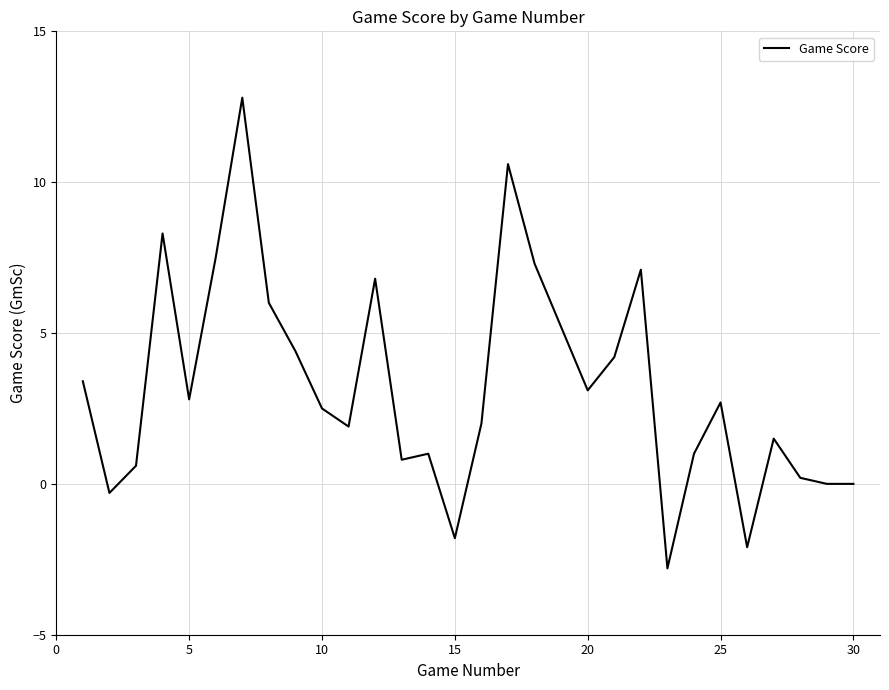

What is the minimum value shown in the chart?

-2.8